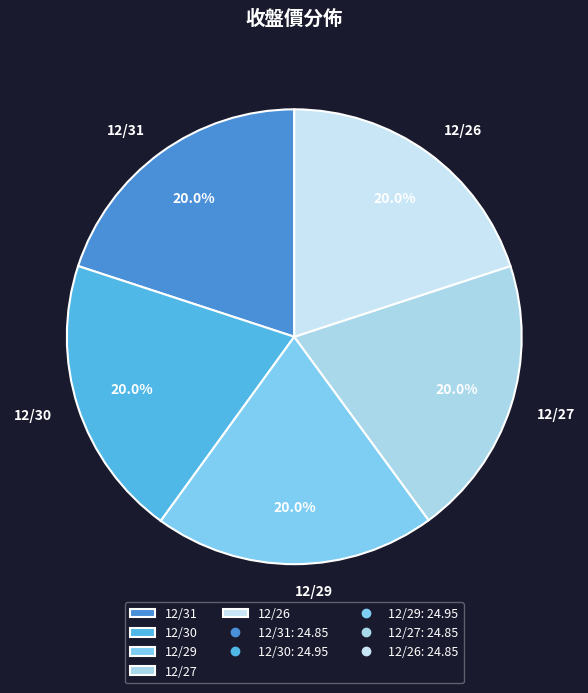

Approximately how many times larger is the value at 12/26 compared to 12/30?

1.0